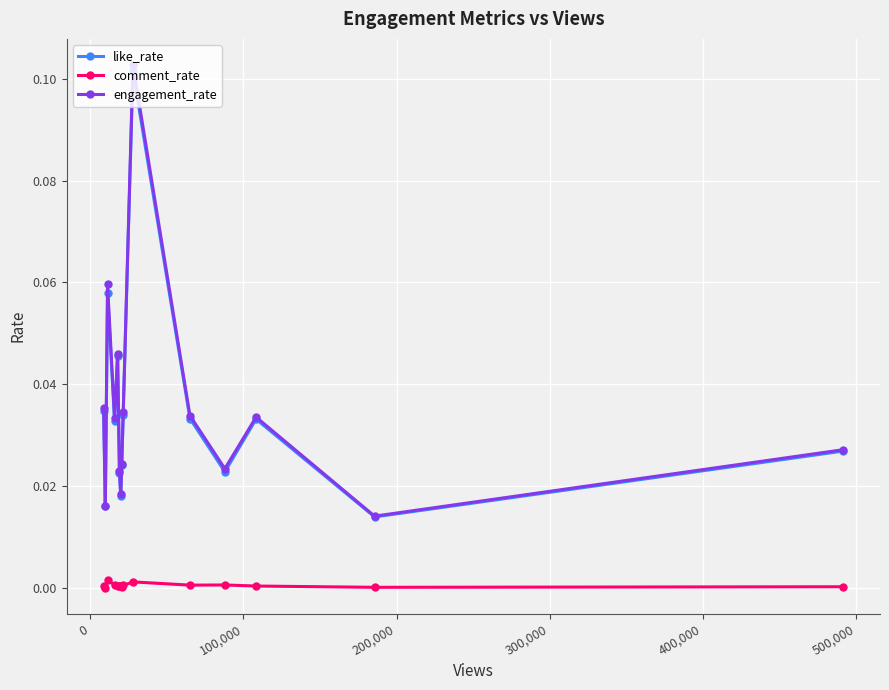

True or false: engagement_rate and comment_rate cross at least once.

False